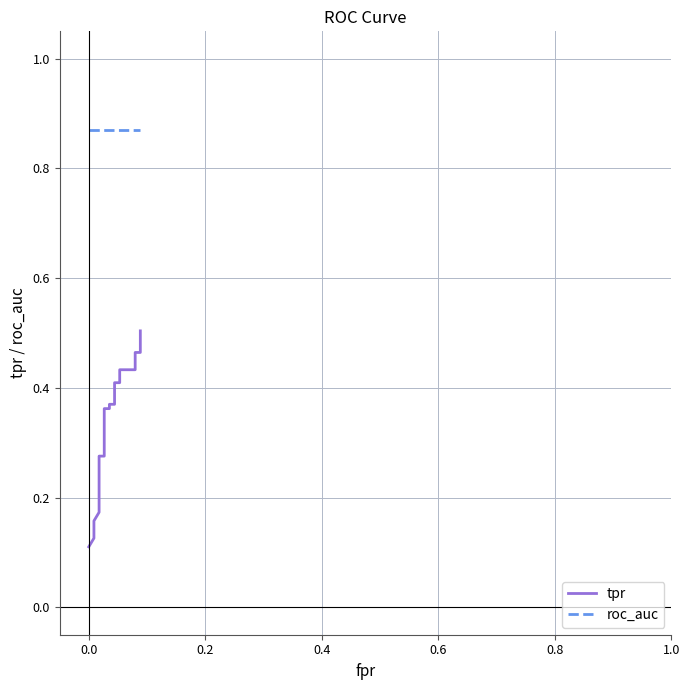

Is the value of tpr at 15 greater than the value of roc_auc at 0.8?

No